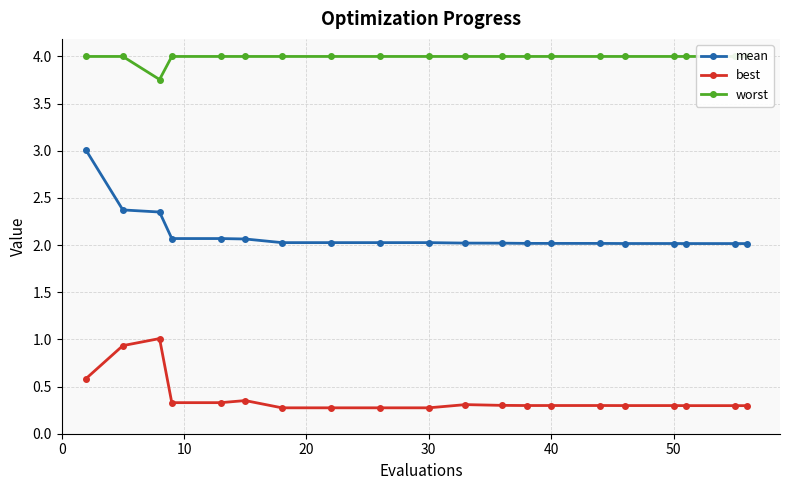

True or false: best and mean intersect in this chart.

False